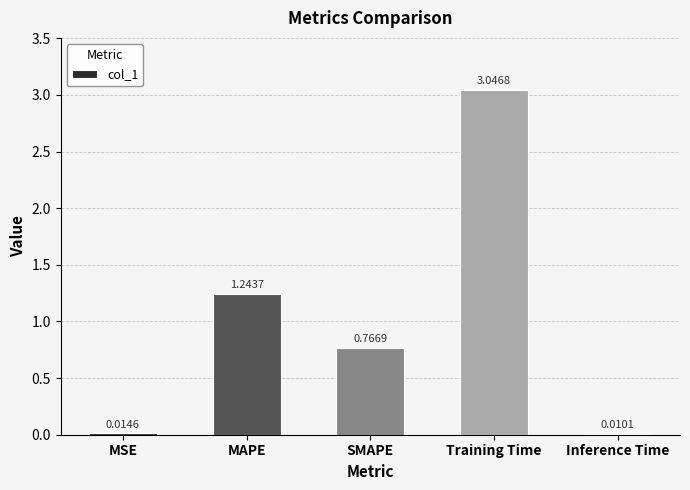

At which category does the chart reach its peak across all series?

Training Time